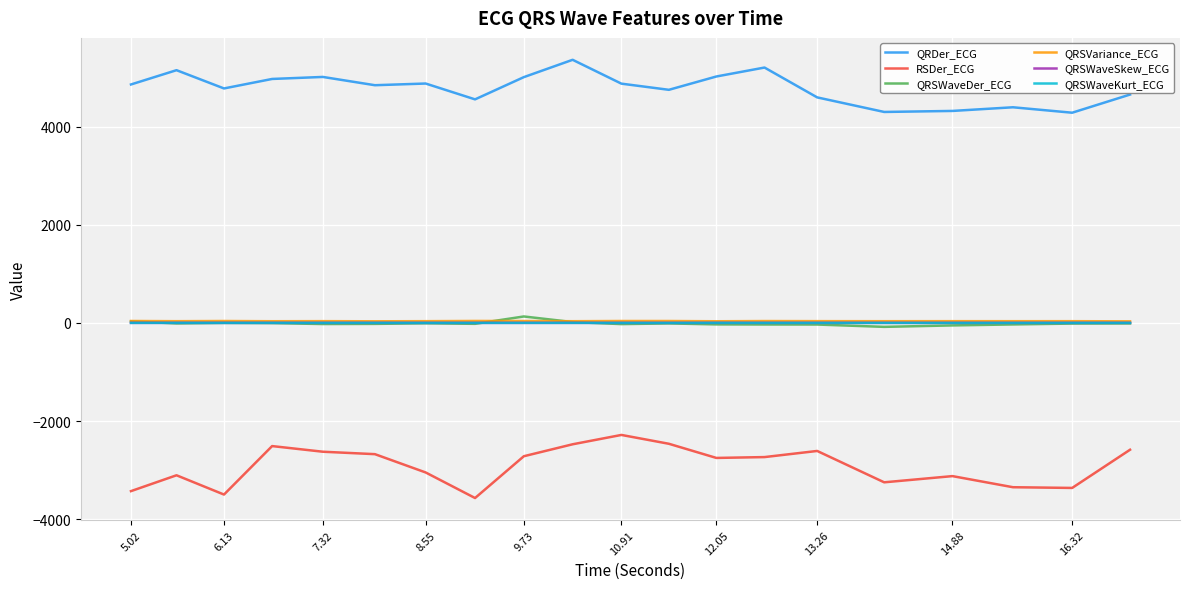

What is the difference between the second highest and second lowest values in the RSDer_ECG series?

1035.6